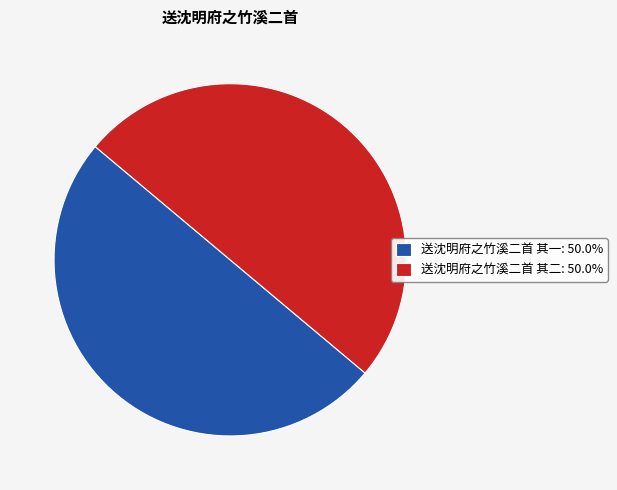

Do 送沈明府之竹溪二首 其一: 50.0% and 送沈明府之竹溪二首 其二: 50.0% together represent more than half of the pie?

Yes